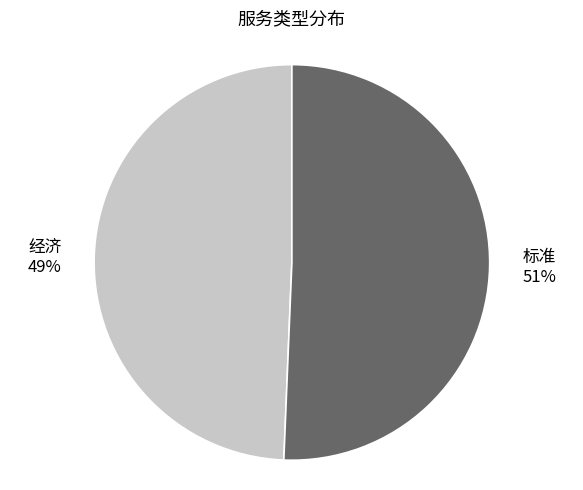

The 标准 slice represents 51% of the pie. True or false?

True